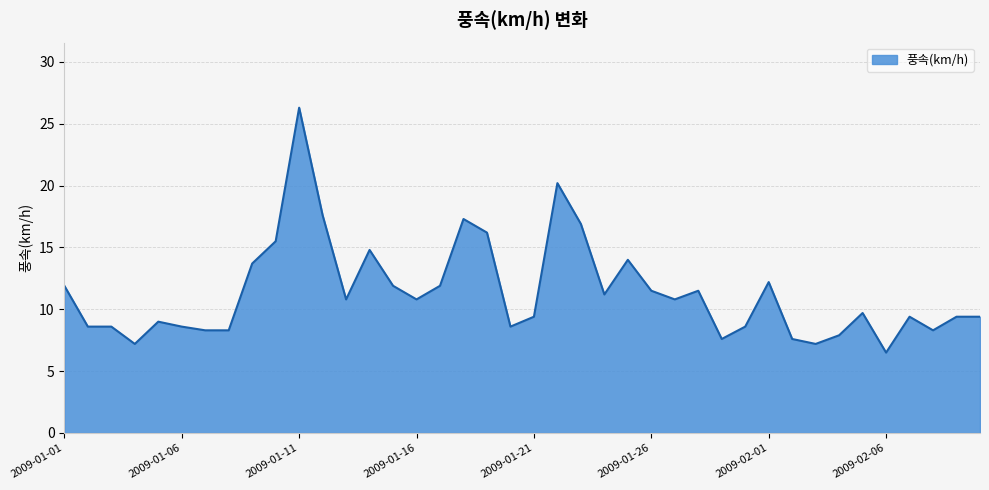

What is the difference between the maximum and minimum values?

19.8